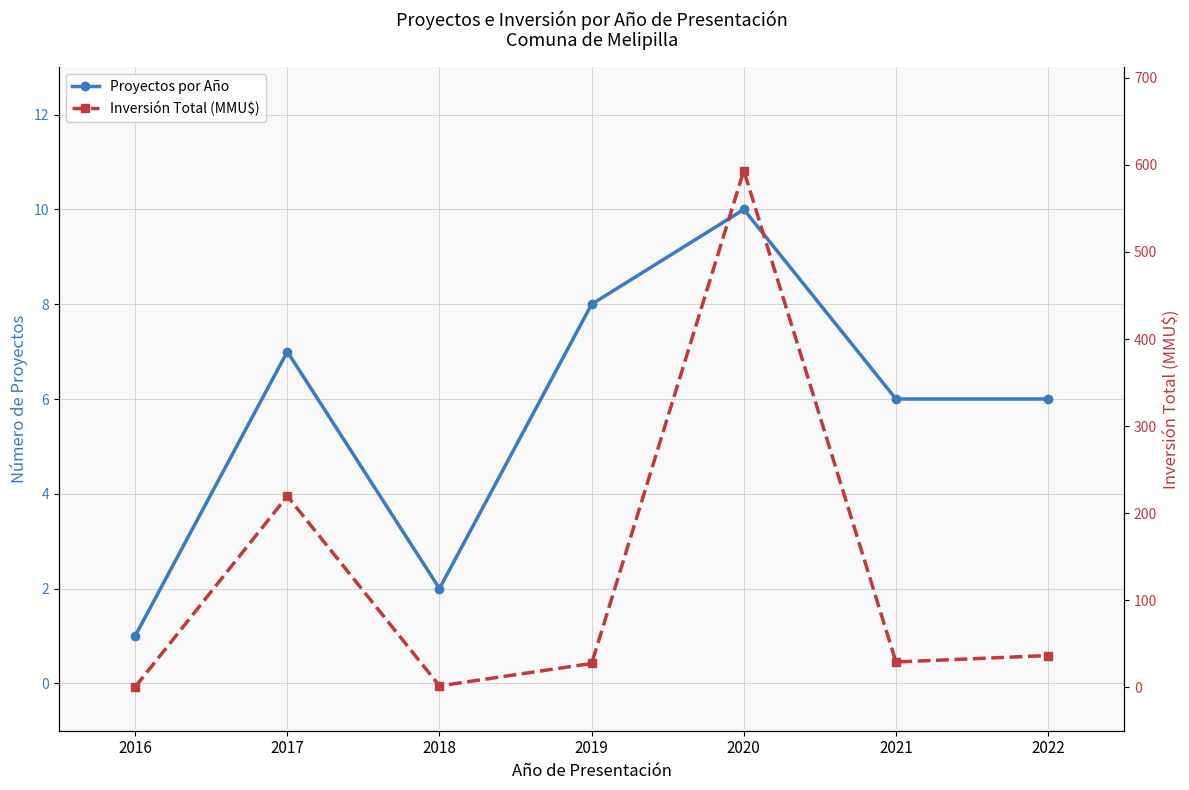

Is it true that Inversión Total (MMU$) equals 1.5 at 2018?

True